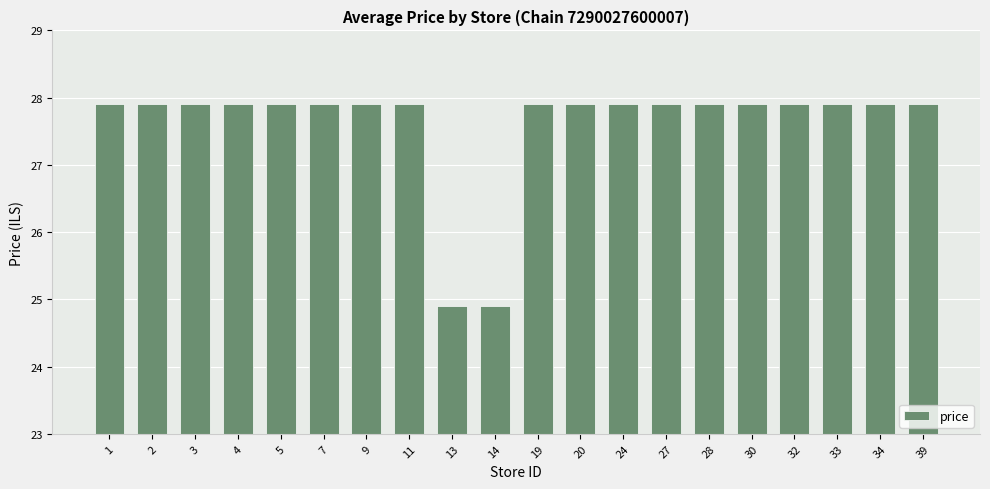

What is the sum of all values?

552.0